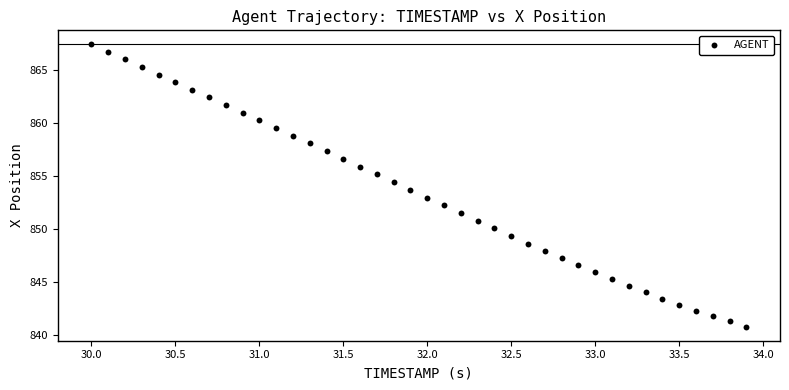

What is the range of Y values (max minus min)?

26.6